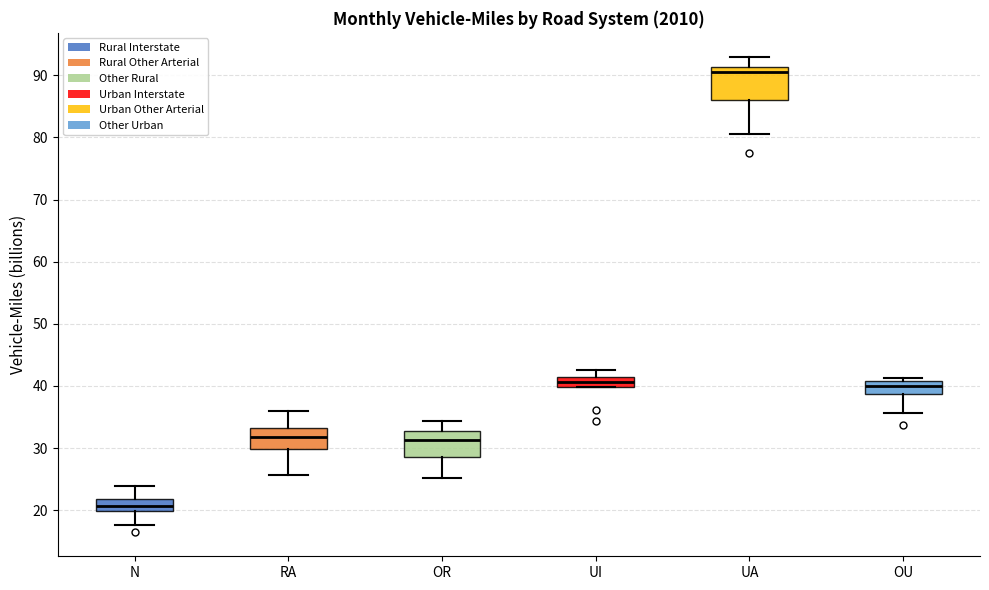

Where is the upper edge of the box for UI on the y-axis? The values are not printed on the chart, so give them approximately, as read against the axis.

41